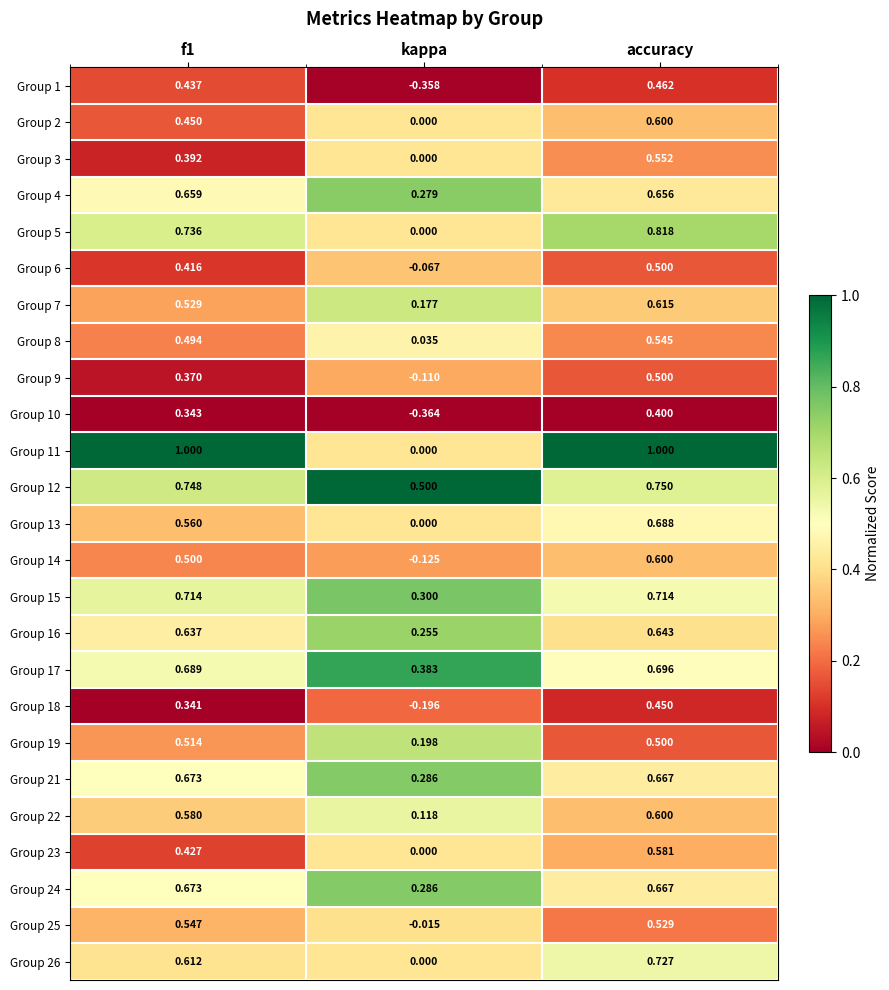

Which series has the largest range (max minus min)?

Group 11